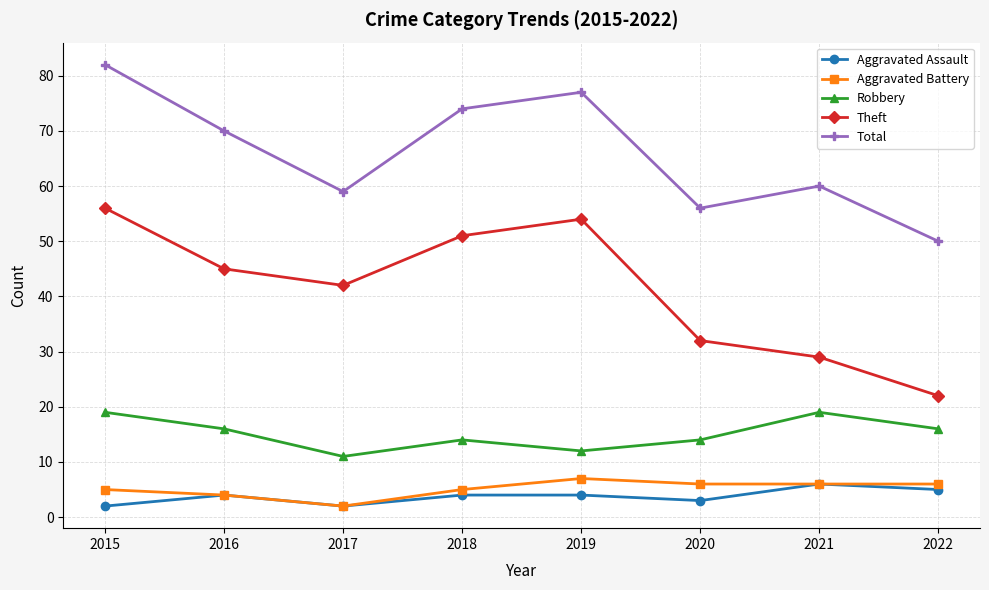

What is the value of the Aggravated Assault point at the 7th from the left?

6